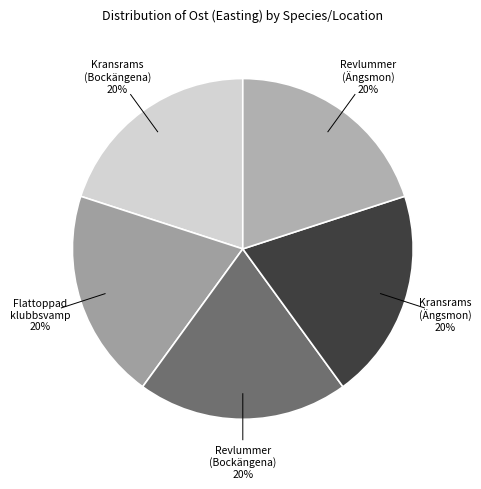

What percentage is the Flattoppad klubbsvamp slice, to the nearest percent?

20%